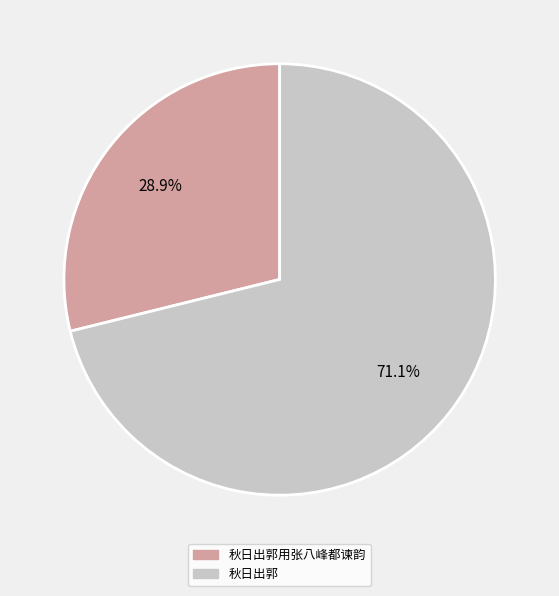

Is there any slice that represents more than half of the pie?

Yes